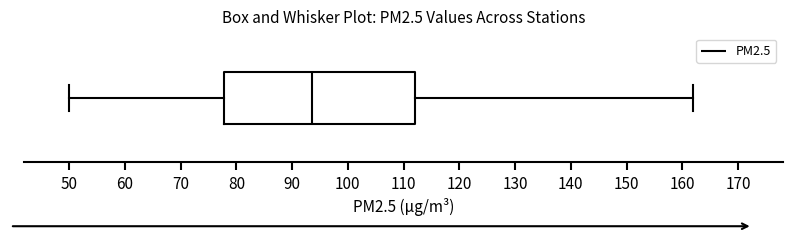

Where does the left whisker of the box end on the x-axis? The values are not printed on the chart, so give them approximately, as read against the axis.

50